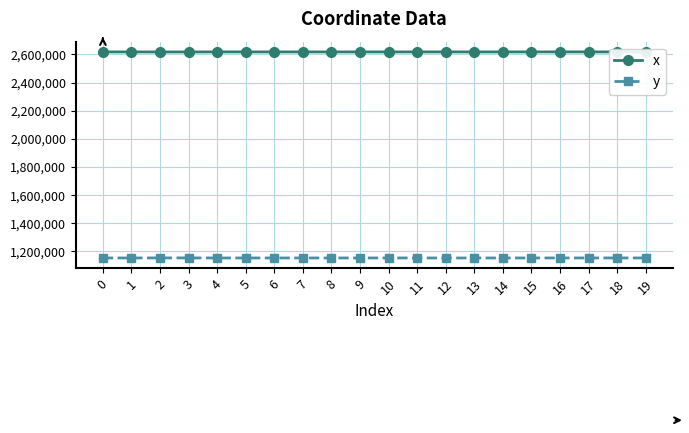

What is the difference between the highest and lowest values at 15?

1464701.5